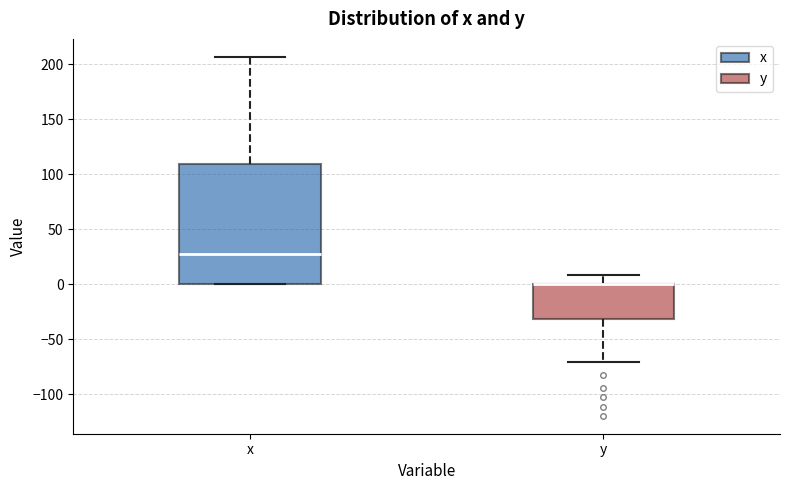

Which box is the tallest, from its lower edge to its upper edge?

x